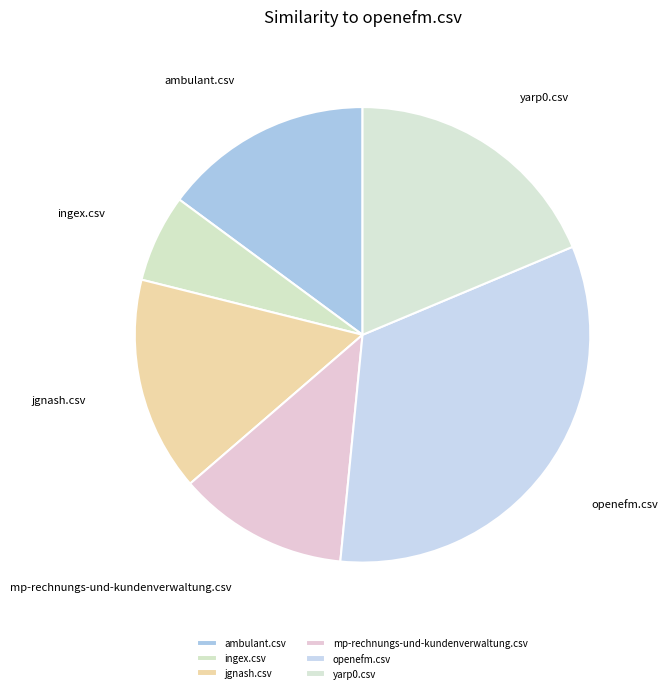

Is the sum of yarp0.csv and openefm.csv greater than half?

Yes